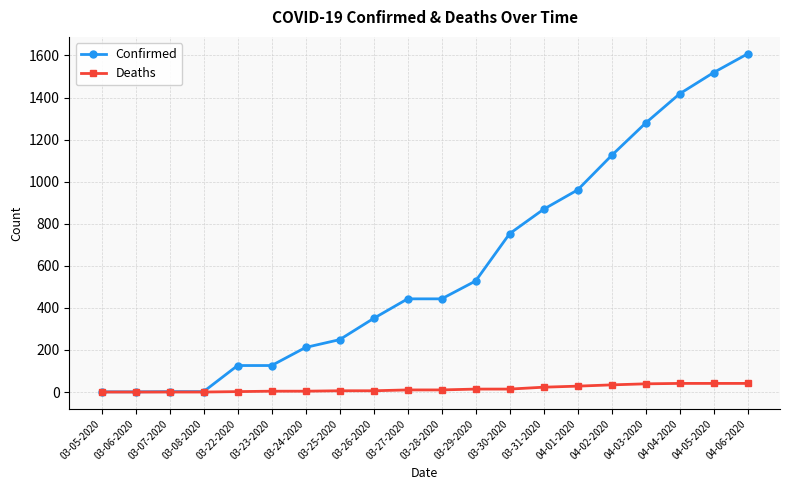

List the series in order of their overall mean, lowest first.

Deaths, Confirmed